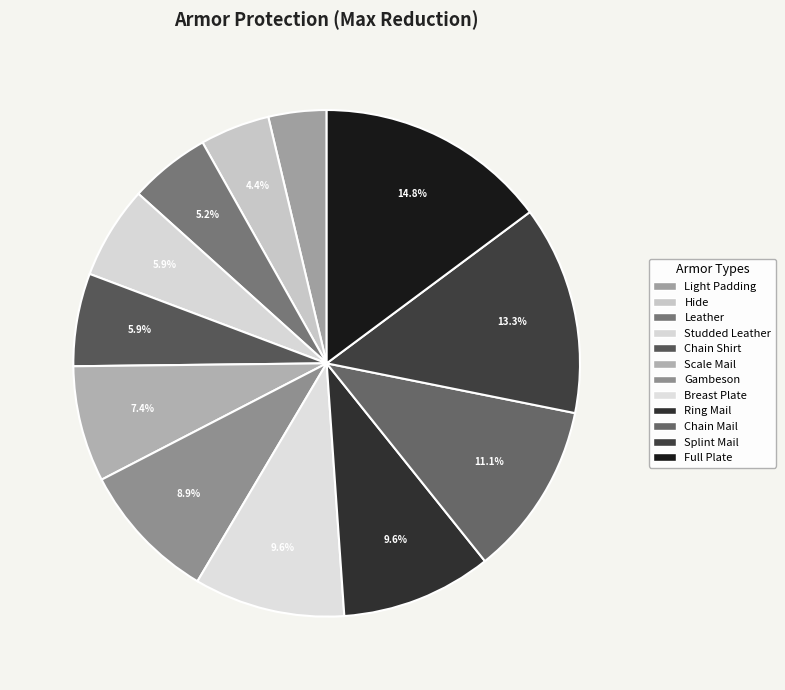

Is the sum of Ring Mail and Splint Mail greater than half?

No